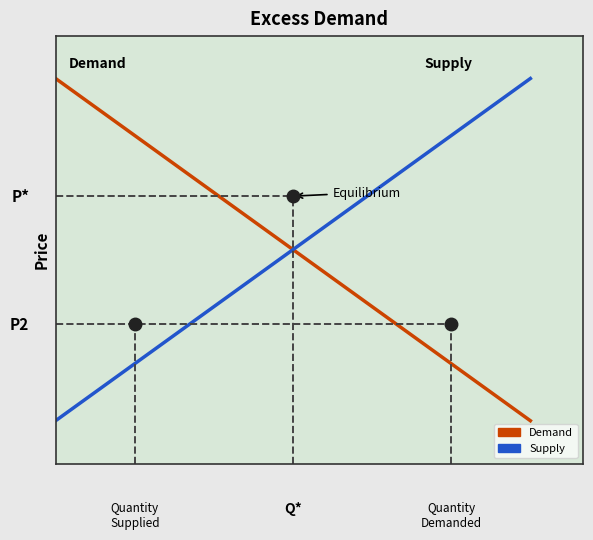

Is this an area chart (filled region under the line)?

No